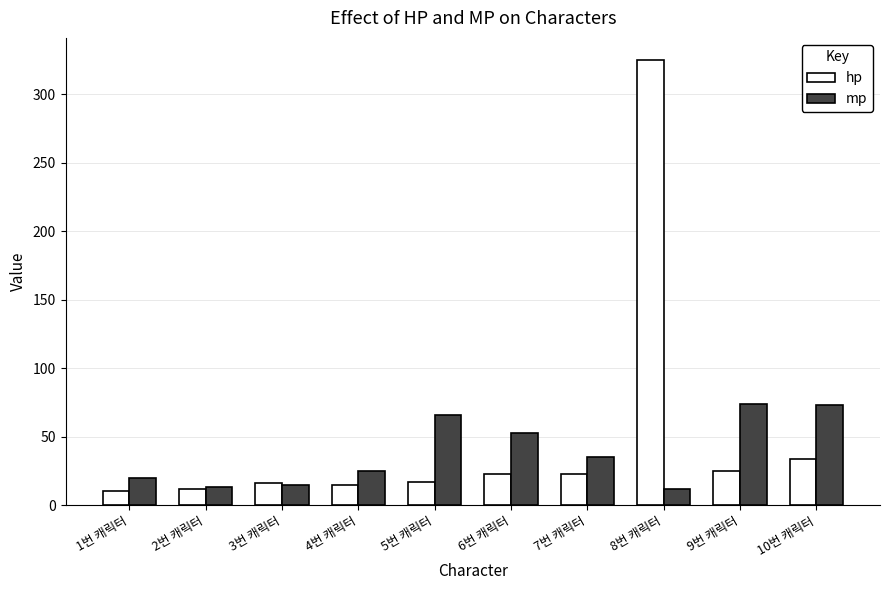

What is the lowest value of the mp series?

12